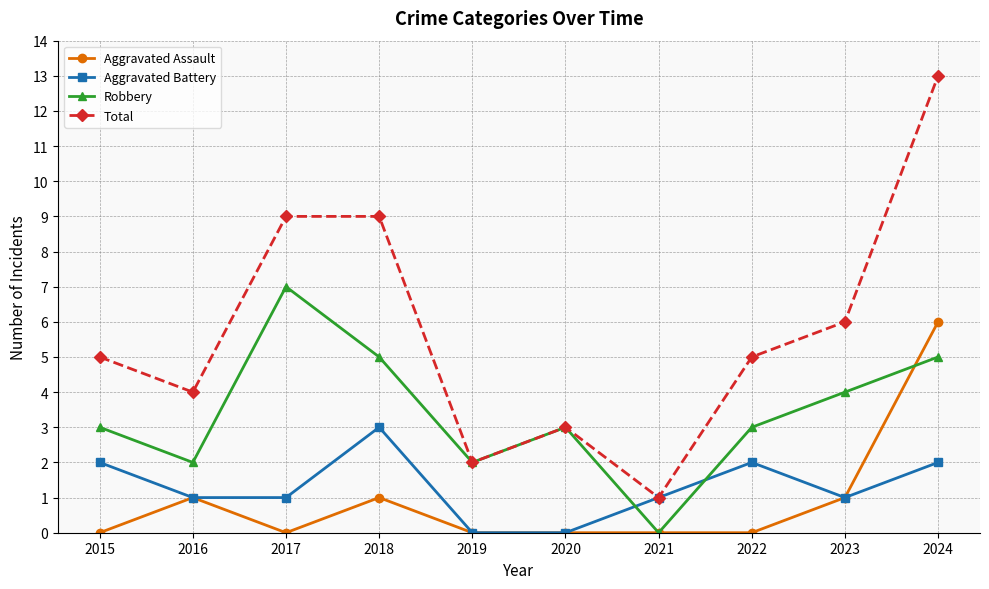

How many times do Robbery and Aggravated Battery cross each other?

2